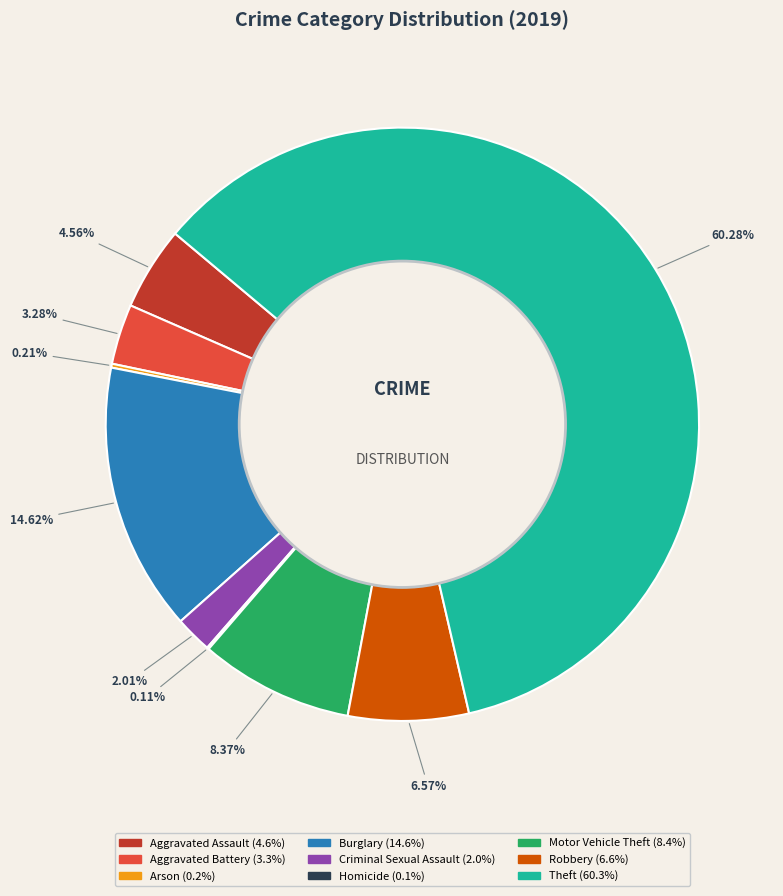

To the nearest percent, what is the difference between the largest and smallest slice percentages?

60%